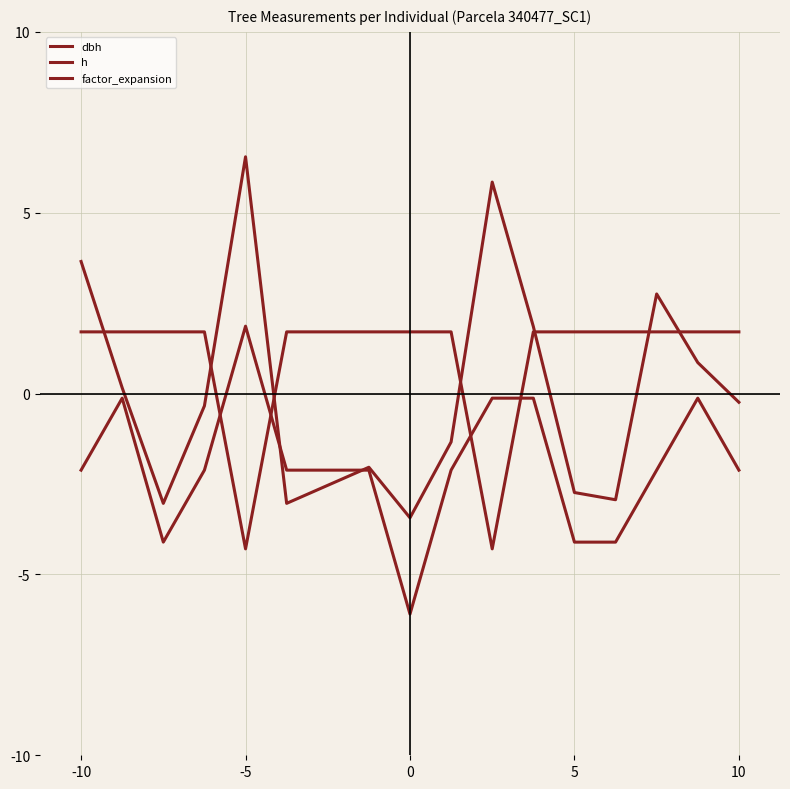

How many lines are shown in the chart?

3